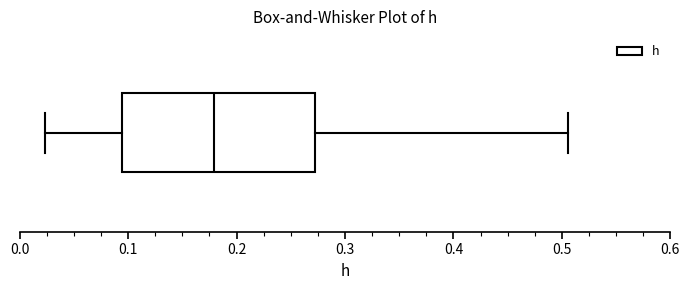

Transcribe this box plot: give where the median line is, the range the box spans, and where the two whiskers end, as read against the x-axis. The values are not printed on the chart, so give them approximately, as read against the axis.

median 0.18, box 0.09 to 0.27, whiskers 0.02 to 0.51